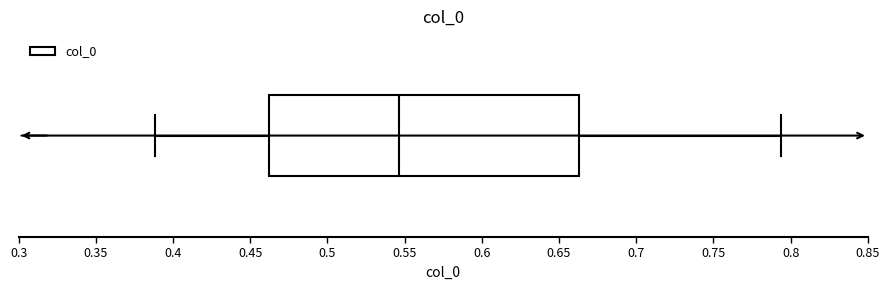

Where is the right edge of the box on the x-axis? The values are not printed on the chart, so give them approximately, as read against the axis.

0.665